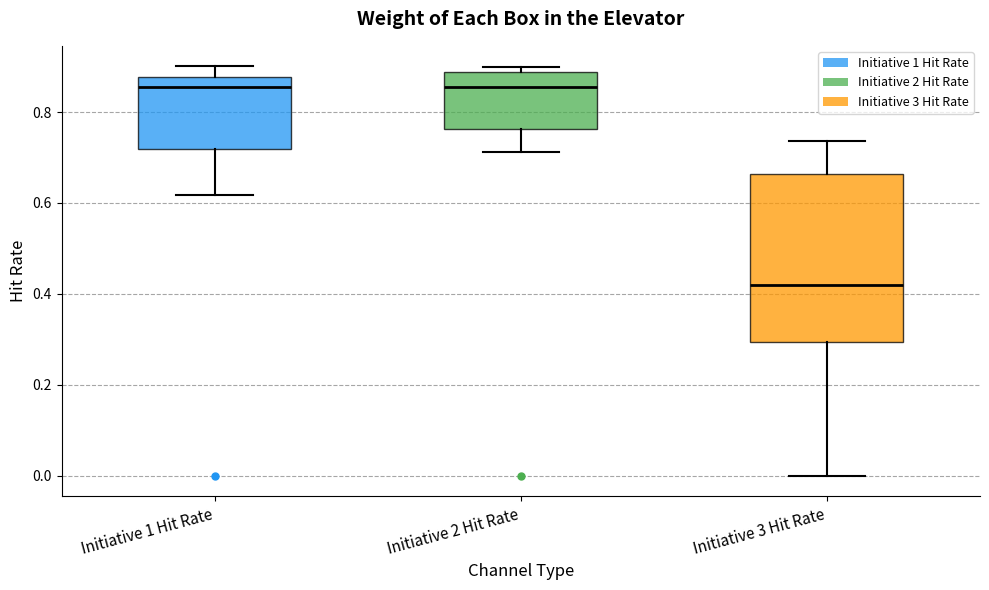

Reading left to right, read every box against the y-axis: the position of its median line, the range the box covers, and the ends of its whiskers. The values are not printed on the chart, so give them approximately, as read against the axis.

Initiative 1 Hit Rate: median 0.86, box 0.72 to 0.88, whiskers 0.62 to 0.90
Initiative 2 Hit Rate: median 0.86, box 0.76 to 0.88, whiskers 0.72 to 0.90
Initiative 3 Hit Rate: median 0.42, box 0.30 to 0.66, whiskers 0.00 to 0.74